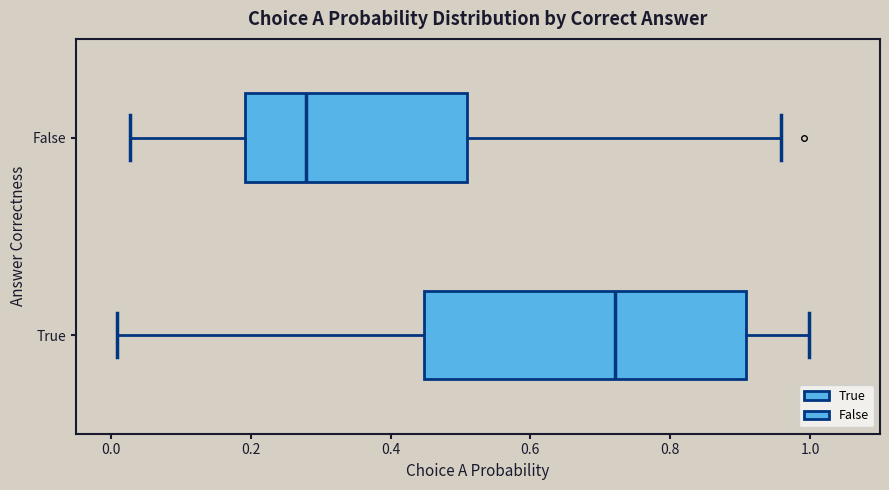

Reading bottom to top, read every box against the x-axis: the position of its median line, the range the box covers, and the ends of its whiskers. The values are not printed on the chart, so give them approximately, as read against the axis.

True: median 0.72, box 0.44 to 0.90, whiskers 0.00 to 1.00
False: median 0.28, box 0.20 to 0.50, whiskers 0.02 to 0.96